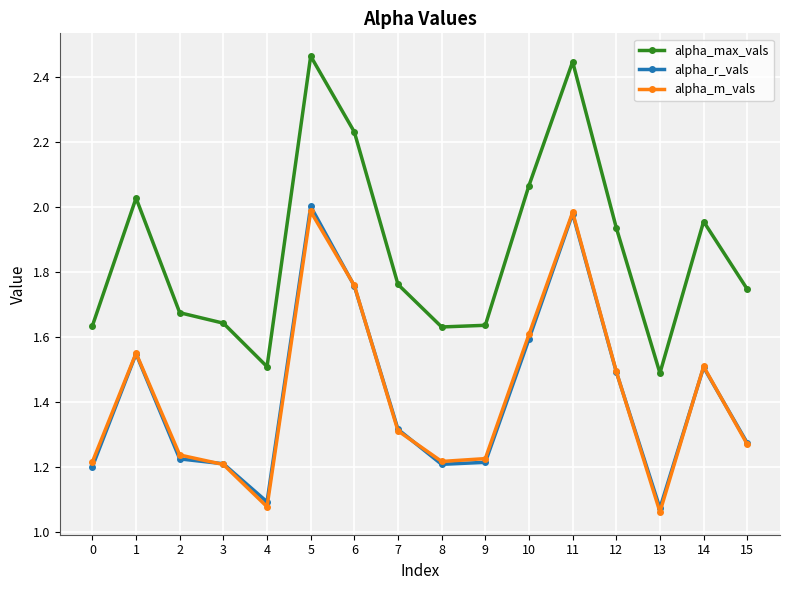

True or false: alpha_r_vals has a value of 0.8 at 2.

False